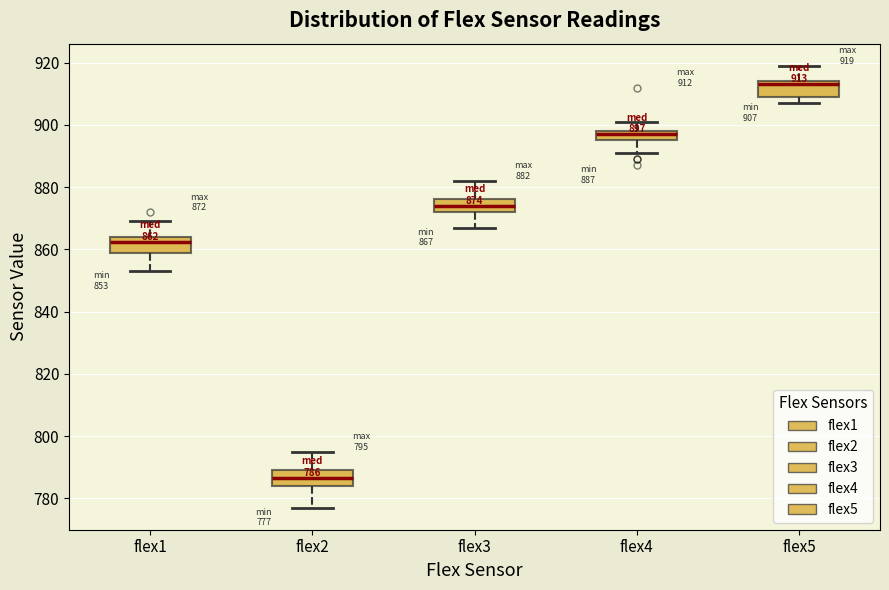

Which box has the lowest median line?

flex2